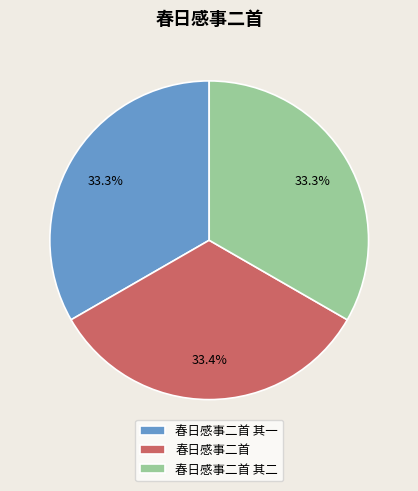

What is the ratio of the value at 春日感事二首 其二 to the value at 春日感事二首 其一?

1.0